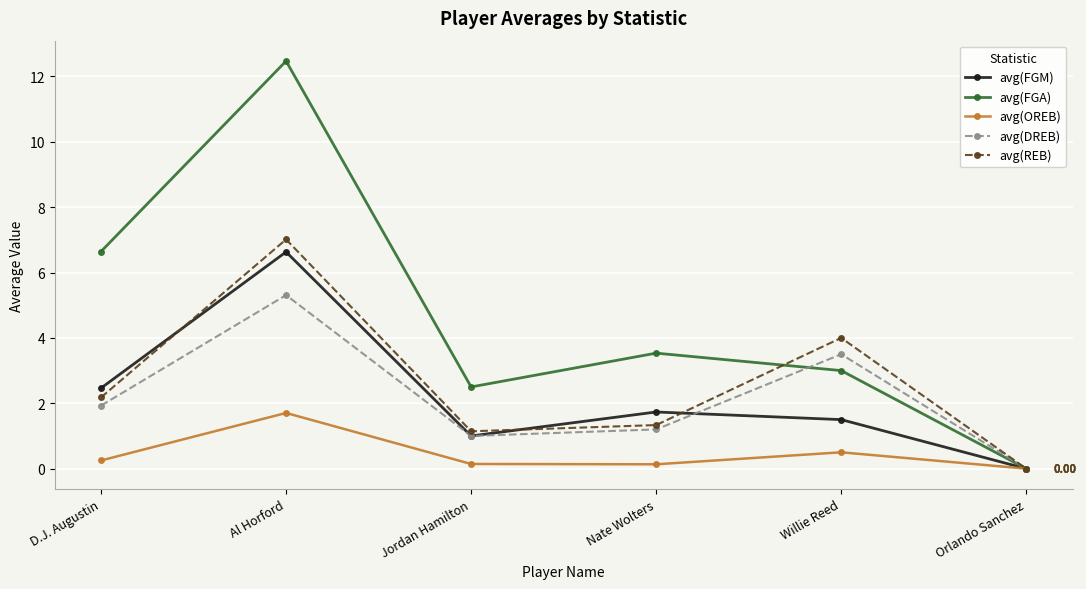

What is the value of the avg(DREB) point at the 2nd from the left?

5.3